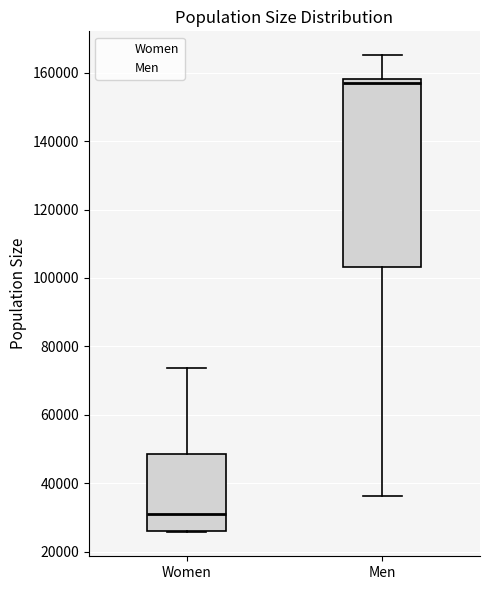

Which box's median line is the lowest?

Women